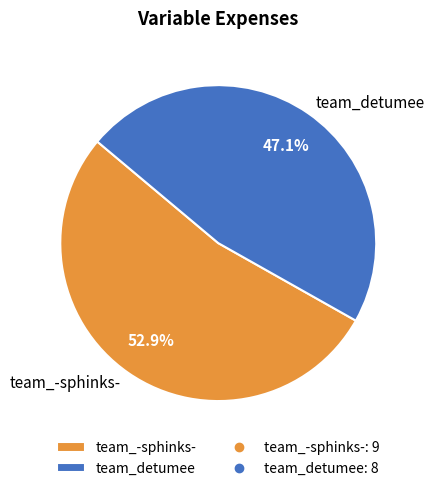

To the nearest percent, what is the average slice percentage?

50%